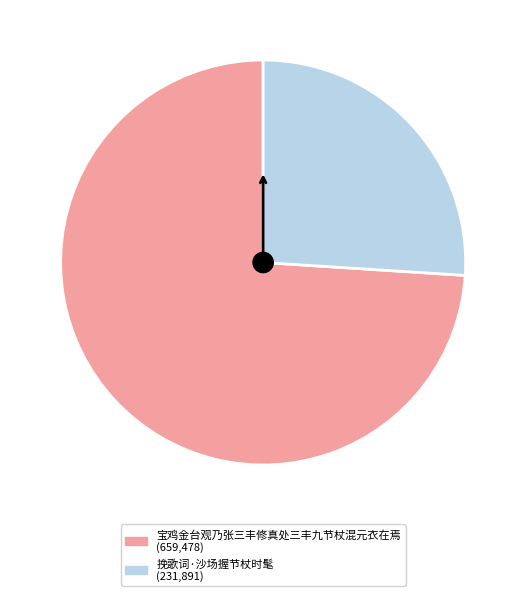

What is the ratio of the value at 宝鸡金台观乃张三丰修真处三丰九节杖混元衣在焉 to the value at 挽歌词·沙场握节杖时髦?

2.8